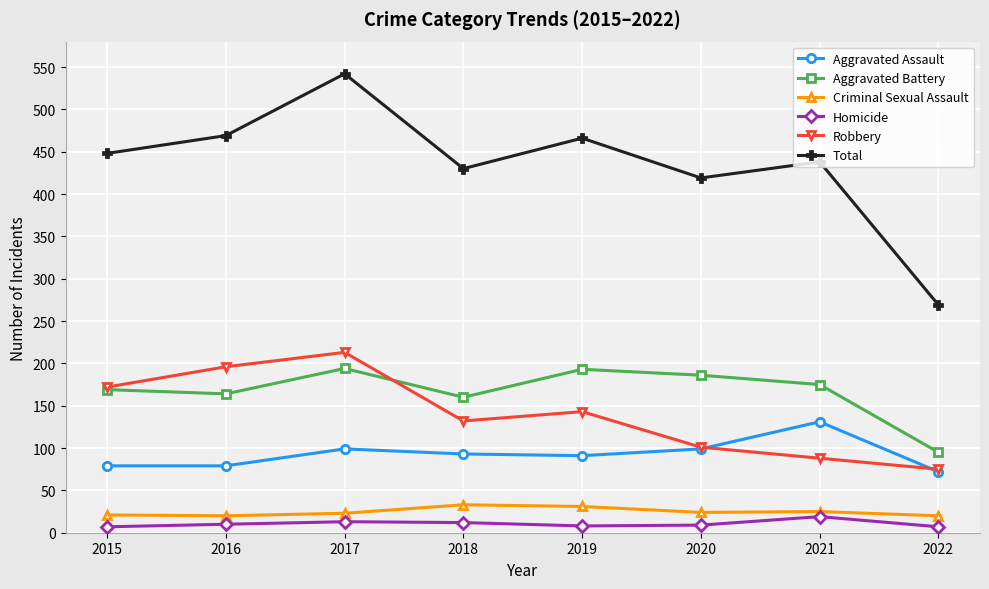

What is the average value of the Criminal Sexual Assault series?

25